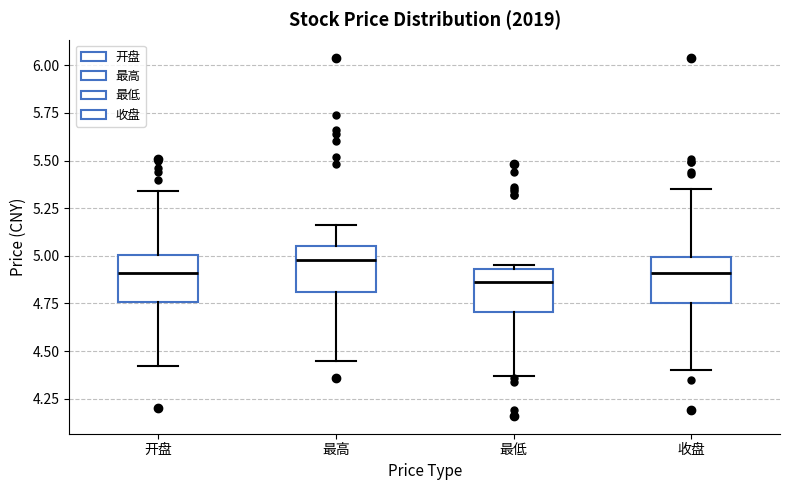

Where does the median line of the box for 最低 sit on the y-axis? The values are not printed on the chart, so give them approximately, as read against the axis.

4.85